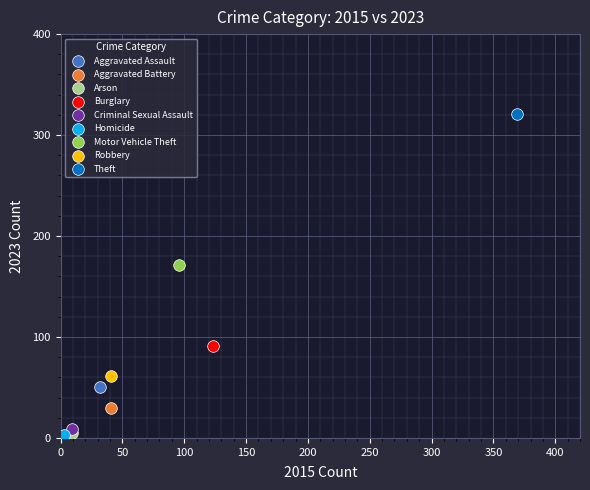

What are all the series names shown in the legend?

Aggravated Assault, Aggravated Battery, Arson, Burglary, Criminal Sexual Assault, Homicide, Motor Vehicle Theft, Robbery, Theft